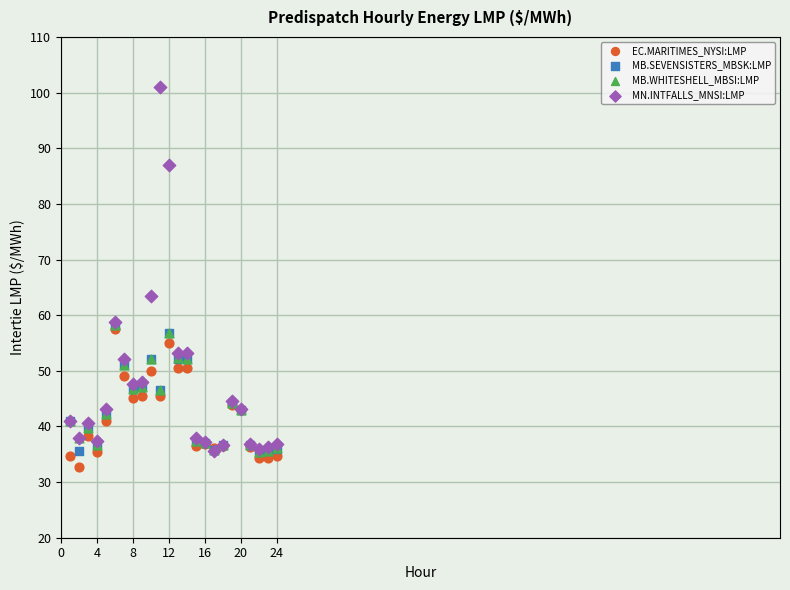

Which series has the widest spread of Y values?

MN.INTFALLS_MNSI:LMP